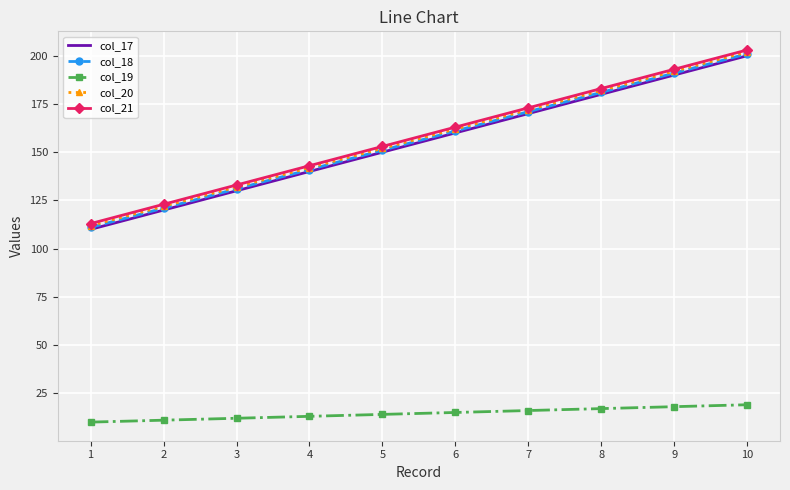

Reading right to left, transcribe all the data shown in this chart.

col_17: 10=200.0	9=190.0	8=180.0	7=170.0	6=160.0	5=150.0	4=140.0	3=130.0	2=120.0	1=110.0
col_18: 10=201.0	9=191.0	8=181.0	7=171.0	6=161.0	5=151.0	4=141.0	3=131.0	2=121.0	1=111.0
col_19: 10=19.1	9=18.1	8=17.1	7=16.1	6=15.1	5=14.1	4=13.1	3=12.1	2=11.1	1=10.1
col_20: 10=202.0	9=192.0	8=182.0	7=172.0	6=162.0	5=152.0	4=142.0	3=132.0	2=122.0	1=112.0
col_21: 10=203.0	9=193.0	8=183.0	7=173.0	6=163.0	5=153.0	4=143.0	3=133.0	2=123.0	1=113.0